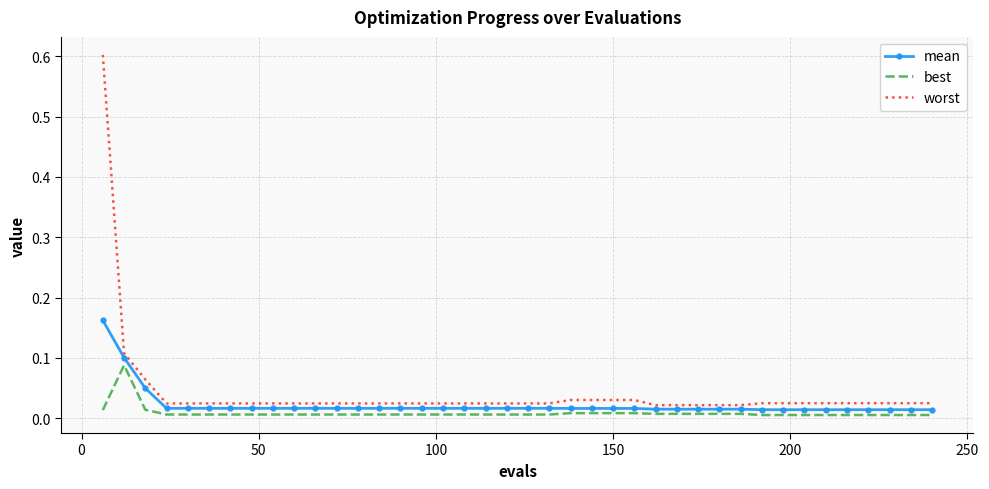

Rank the series by their maximum value, from highest to lowest.

worst, mean, best